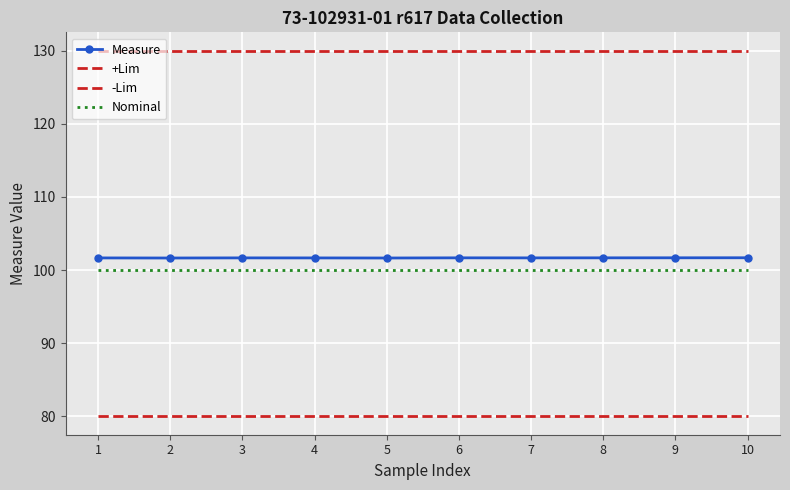

Which series has the largest range (max minus min)?

Measure